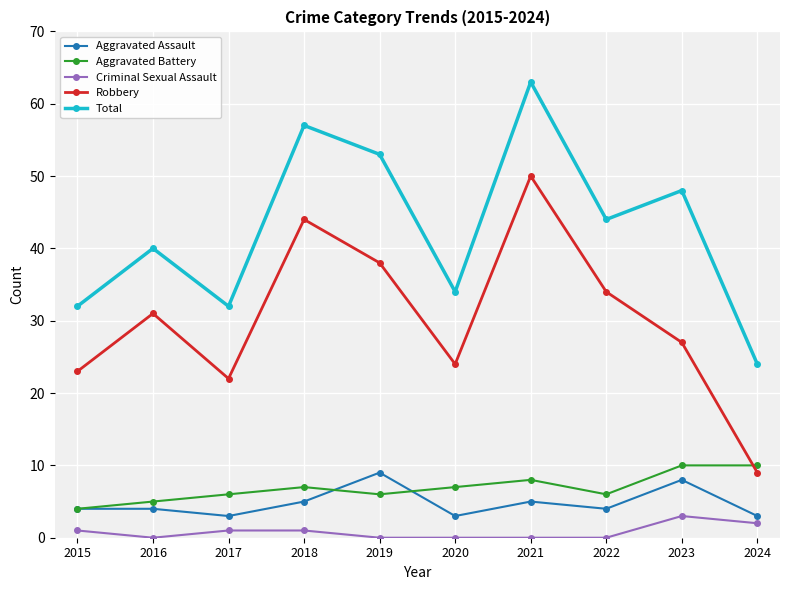

How many data points in Aggravated Battery are less than 7?

5